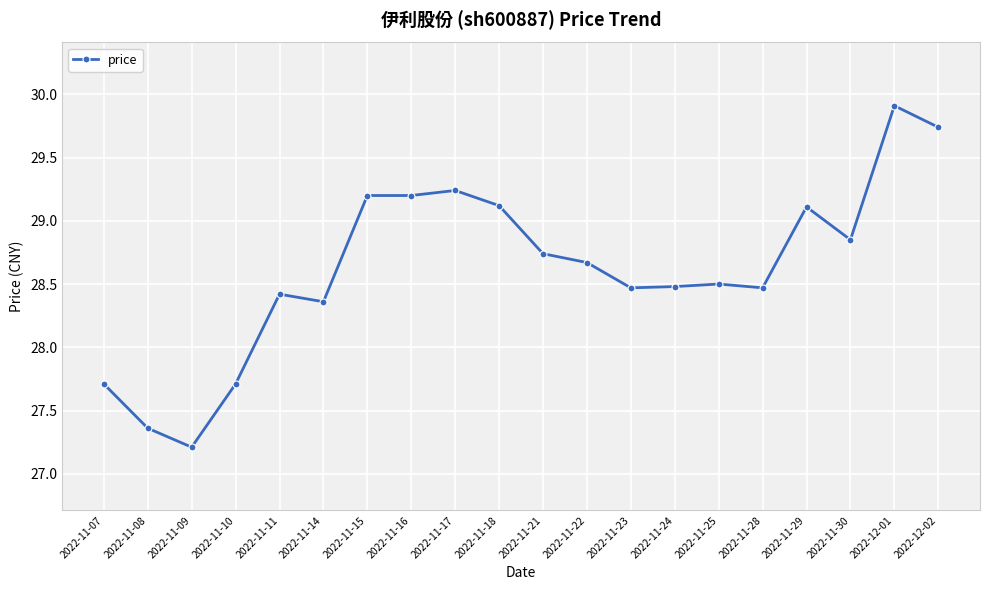

Is it true that the value at 2022-11-25 is 40.6?

False